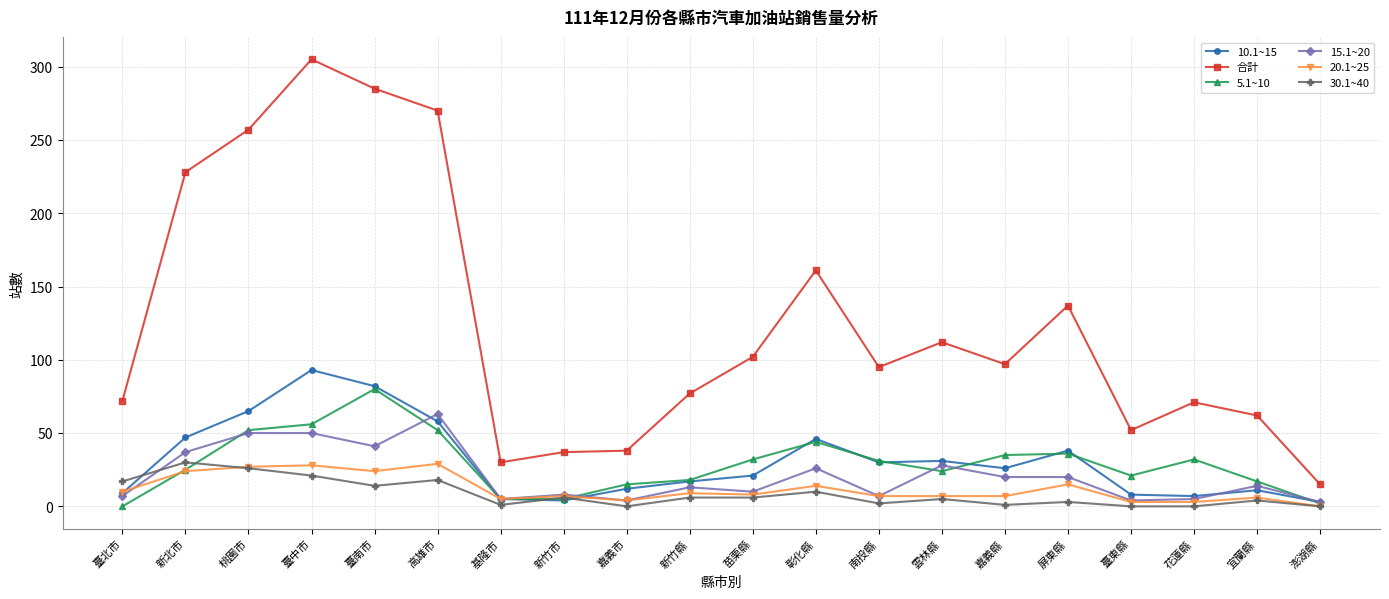

Where is the first local maximum for 10.1~15?

臺中市